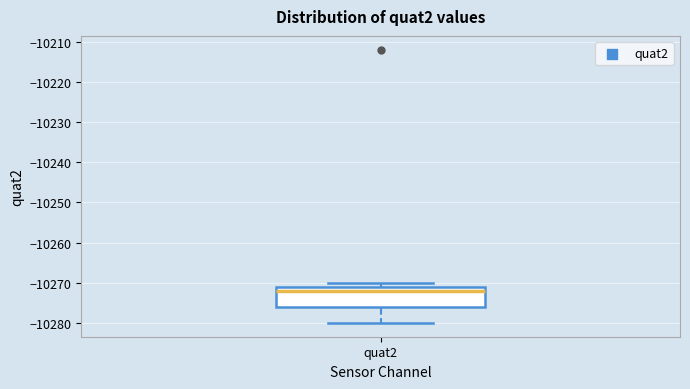

Where is the upper edge of the box for quat2 on the y-axis? The values are not printed on the chart, so give them approximately, as read against the axis.

-10271